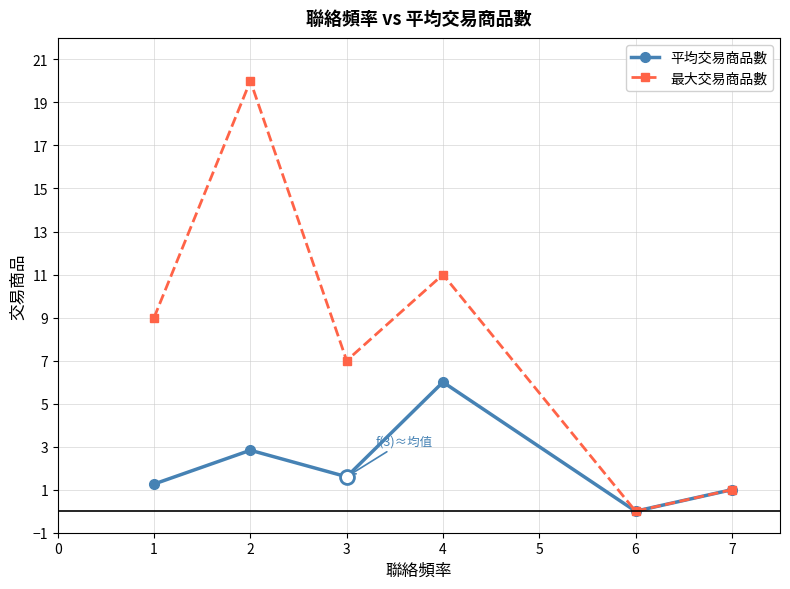

What are all the series names shown in the legend?

平均交易商品數, 最大交易商品數